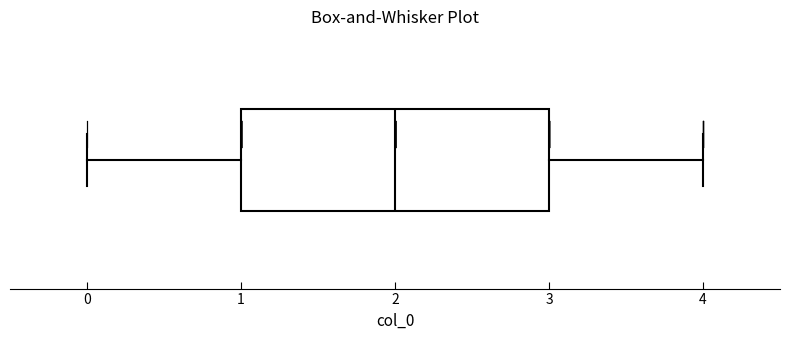

Read this box plot against the x-axis: the position of the median line, the range covered by the box, and the ends of both whiskers. The values are not printed on the chart, so give them approximately, as read against the axis.

median 2, box 1 to 3, whiskers 0 to 4